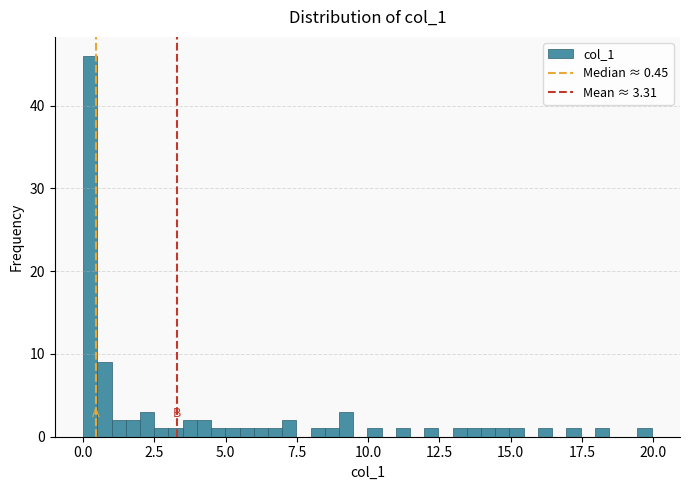

Read against the x-axis, roughly where is the centre of the tallest bar?

0.0